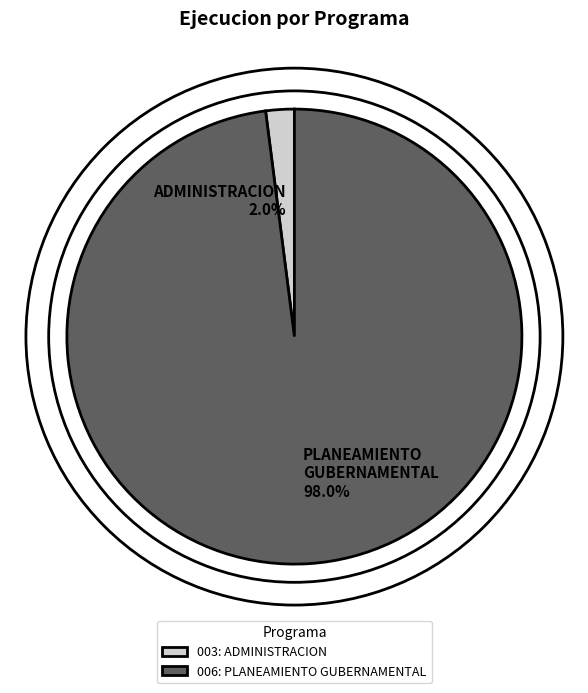

Which category has the biggest portion of the pie?

006: PLANEAMIENTO GUBERNAMENTAL